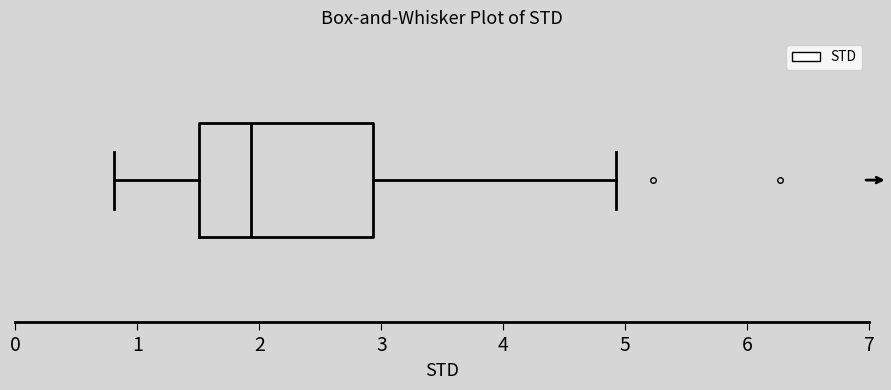

Where does the median line of the box sit on the x-axis? The values are not printed on the chart, so give them approximately, as read against the axis.

1.9